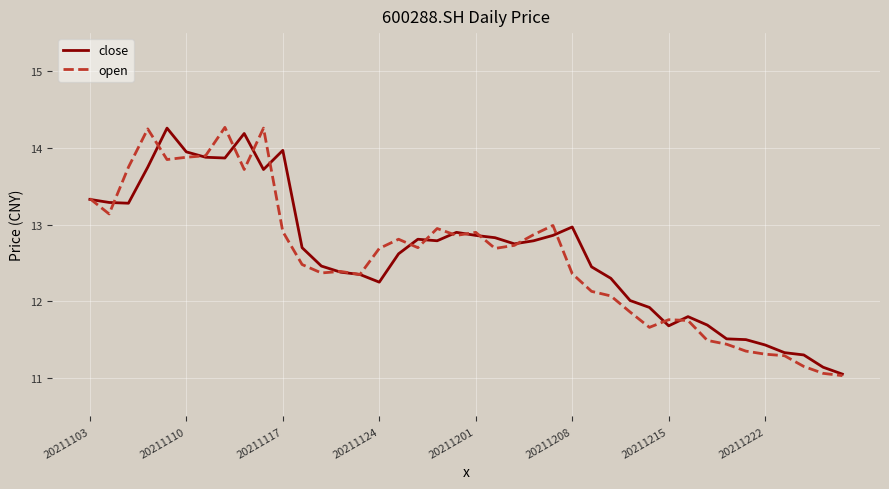

What is the lowest value of the close series?

11.1